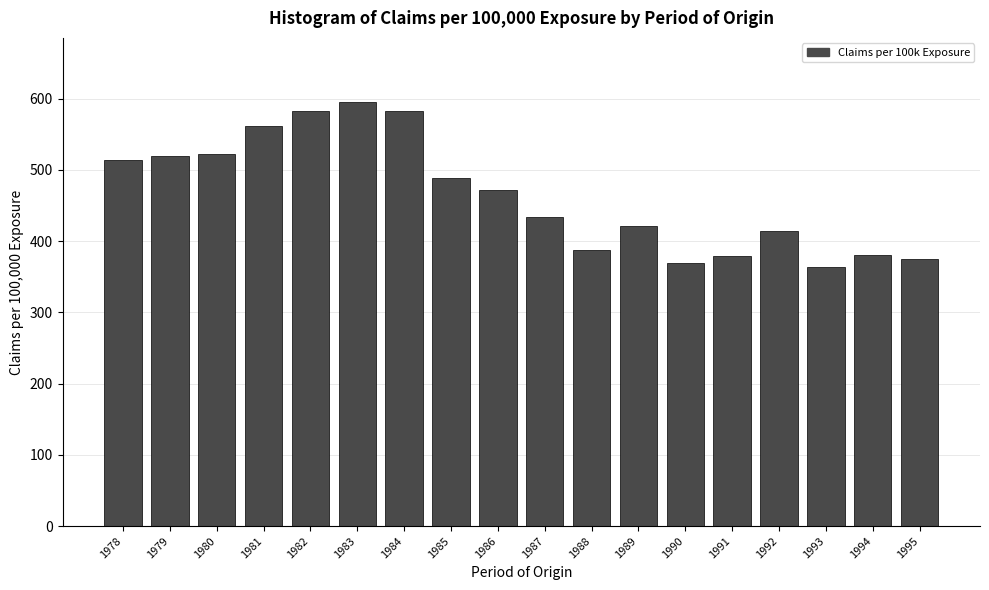

At which label is the value closest to 479?

1986